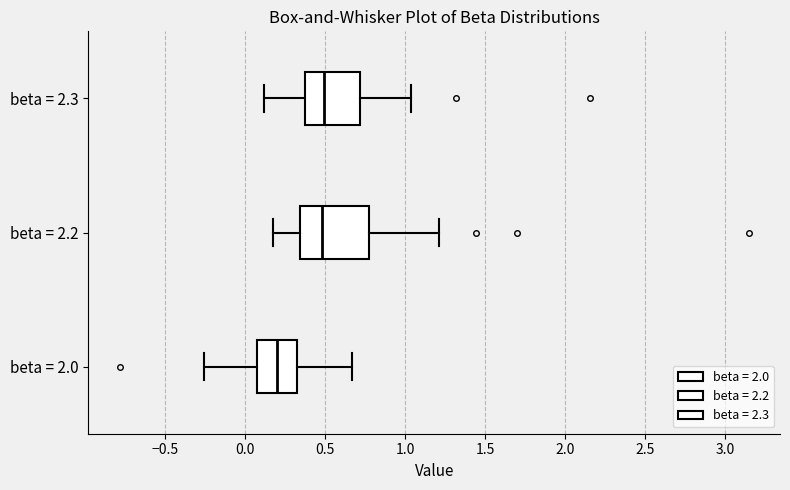

Where does the right whisker of the box for beta = 2.0 end on the x-axis? The values are not printed on the chart, so give them approximately, as read against the axis.

0.65